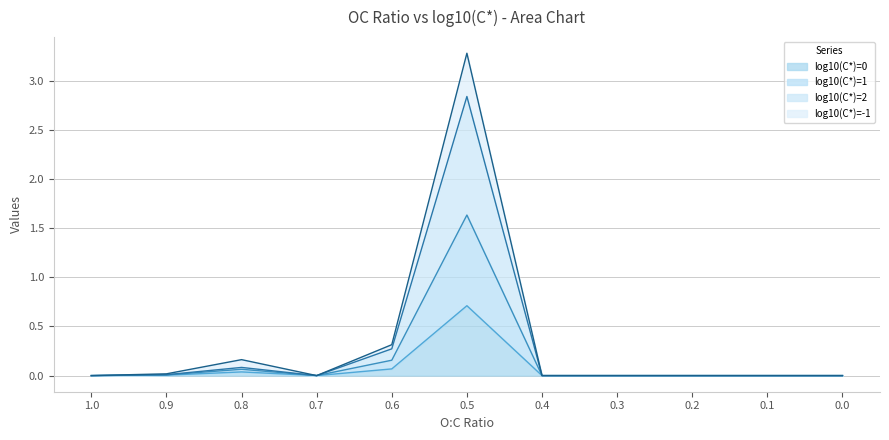

Is it true that log10(C*)=0 equals 0.0 at 0.2?

True